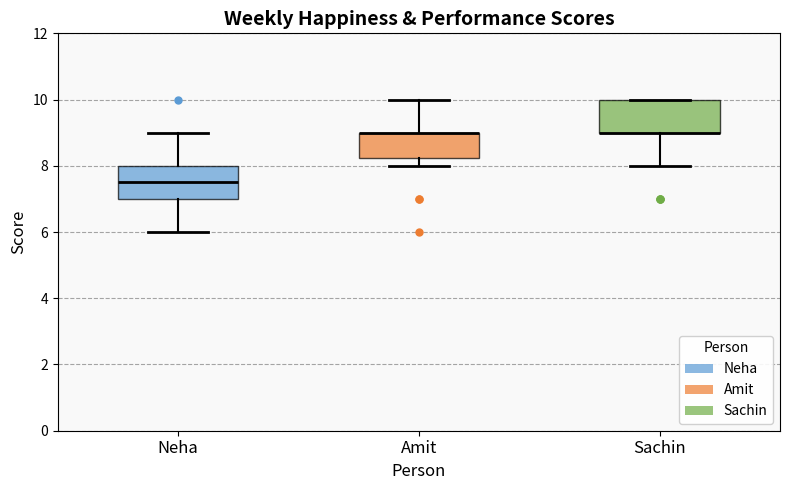

Reading left to right, transcribe this box plot: for each box, give where its median line is, the range the box spans, and where its two whiskers end, as read against the y-axis. The values are not printed on the chart, so give them approximately, as read against the axis.

Neha: median 7.6, box 7.0 to 8.0, whiskers 6.0 to 9.0
Amit: median 9.0 (drawn on the box's upper edge), box 8.2 to 9.0, whiskers 8.0 to 10.0
Sachin: median 9.0 (drawn on the box's lower edge), box 9.0 to 10.0, whiskers 8.0 to 10.0